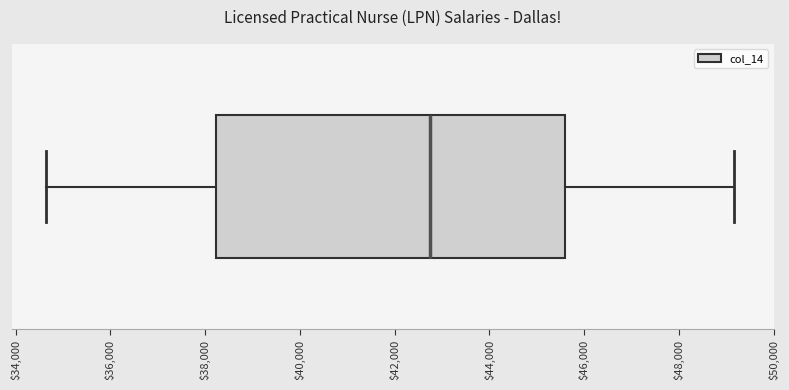

Where does the left whisker of the box end on the x-axis? The values are not printed on the chart, so give them approximately, as read against the axis.

34600